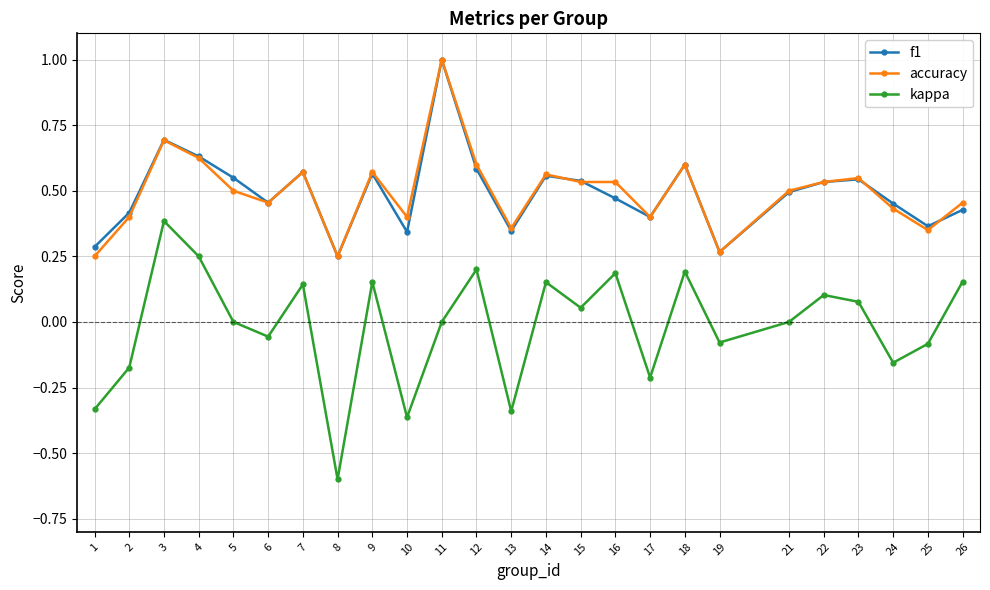

Which series has the widest spread of values?

kappa